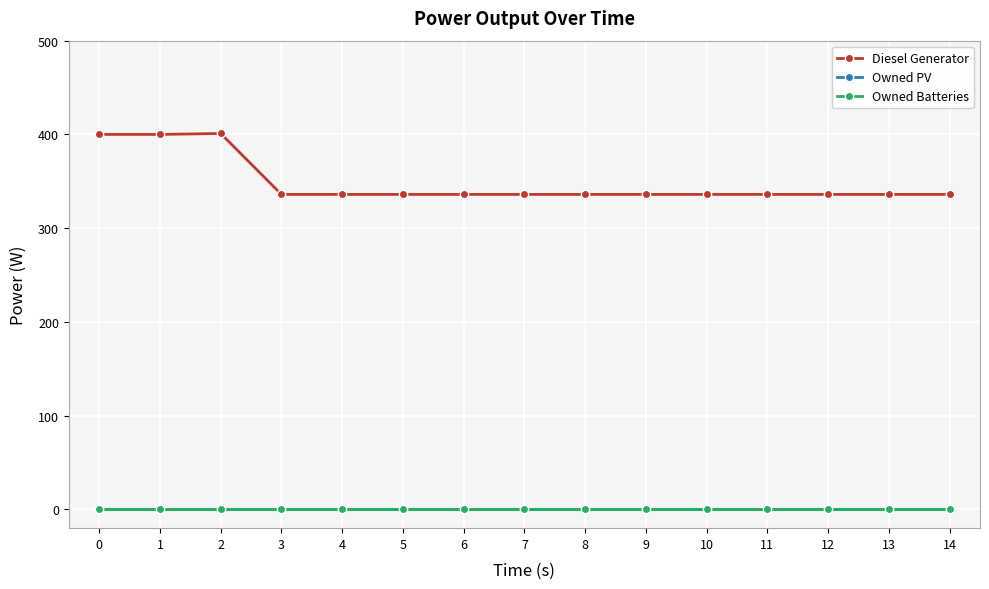

True or false: Owned Batteries and Diesel Generator intersect in this chart.

False